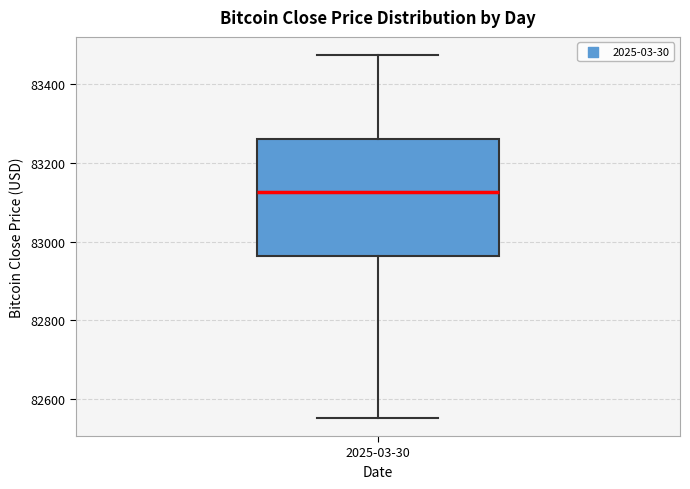

Read this box plot against the y-axis: the position of the median line, the range covered by the box, and the ends of both whiskers. The values are not printed on the chart, so give them approximately, as read against the axis.

median 83120, box 82960 to 83260, whiskers 82560 to 83480